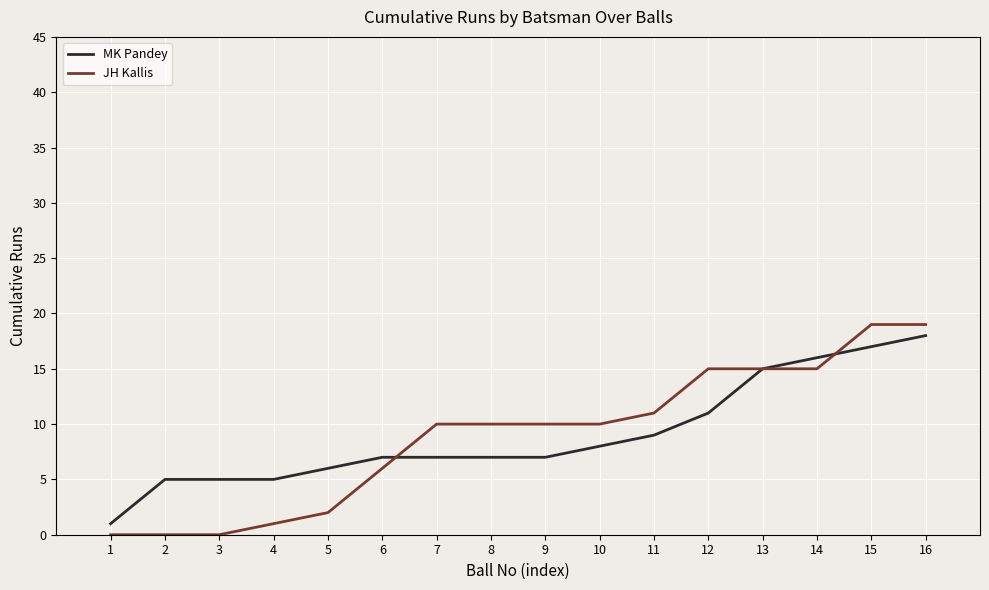

Is the value of MK Pandey at 15 greater than the value of JH Kallis at 15?

No